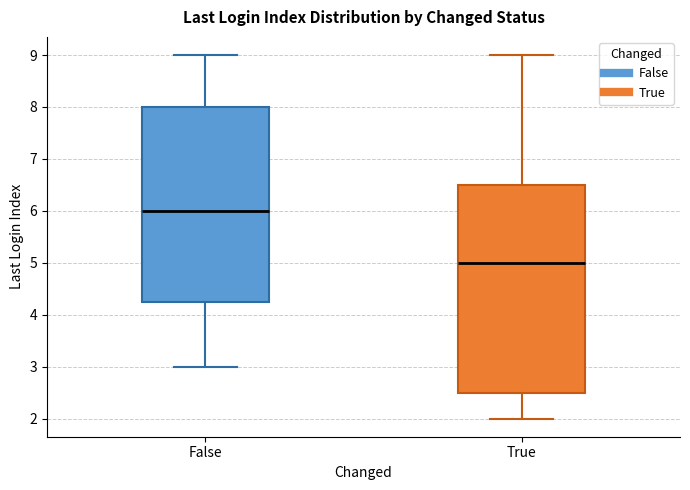

Reading left to right, read every box against the y-axis: the position of its median line, the range the box covers, and the ends of its whiskers. The values are not printed on the chart, so give them approximately, as read against the axis.

False: median 6.0, box 4.3 to 8.0, whiskers 3.0 to 9.0
True: median 5.0, box 2.5 to 6.5, whiskers 2.0 to 9.0